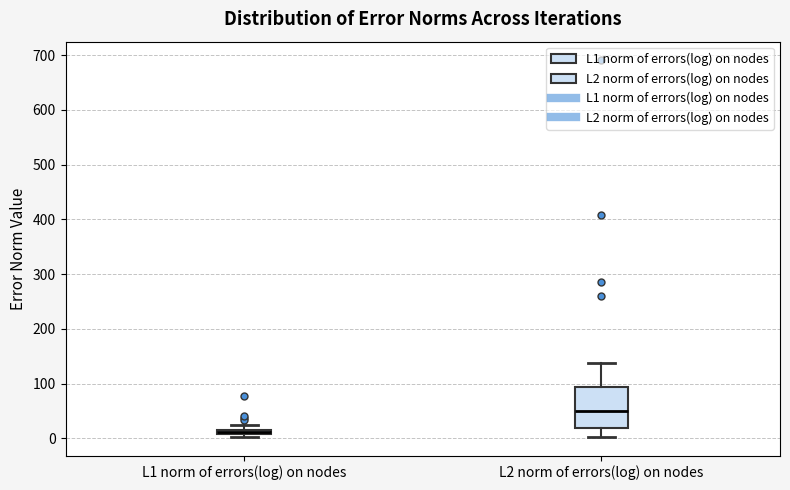

Which box has the highest median line?

L2 norm of errors(log) on nodes